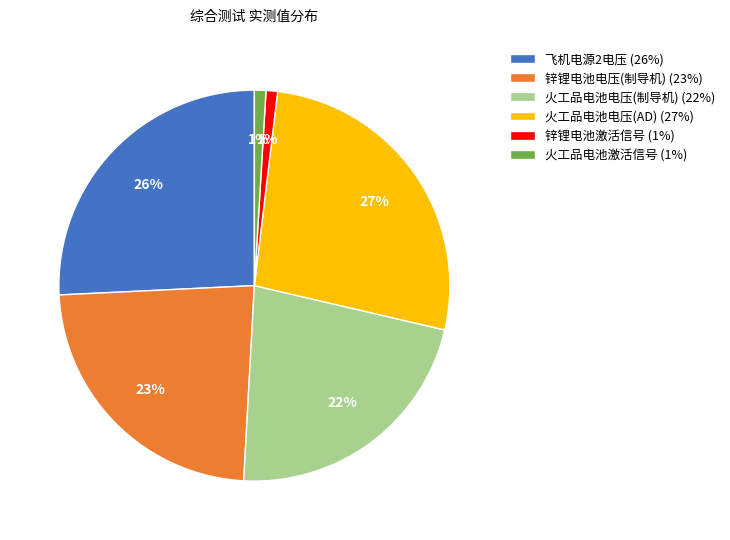

Is it true that 锌锂电池激活信号 is 1% of the pie?

True